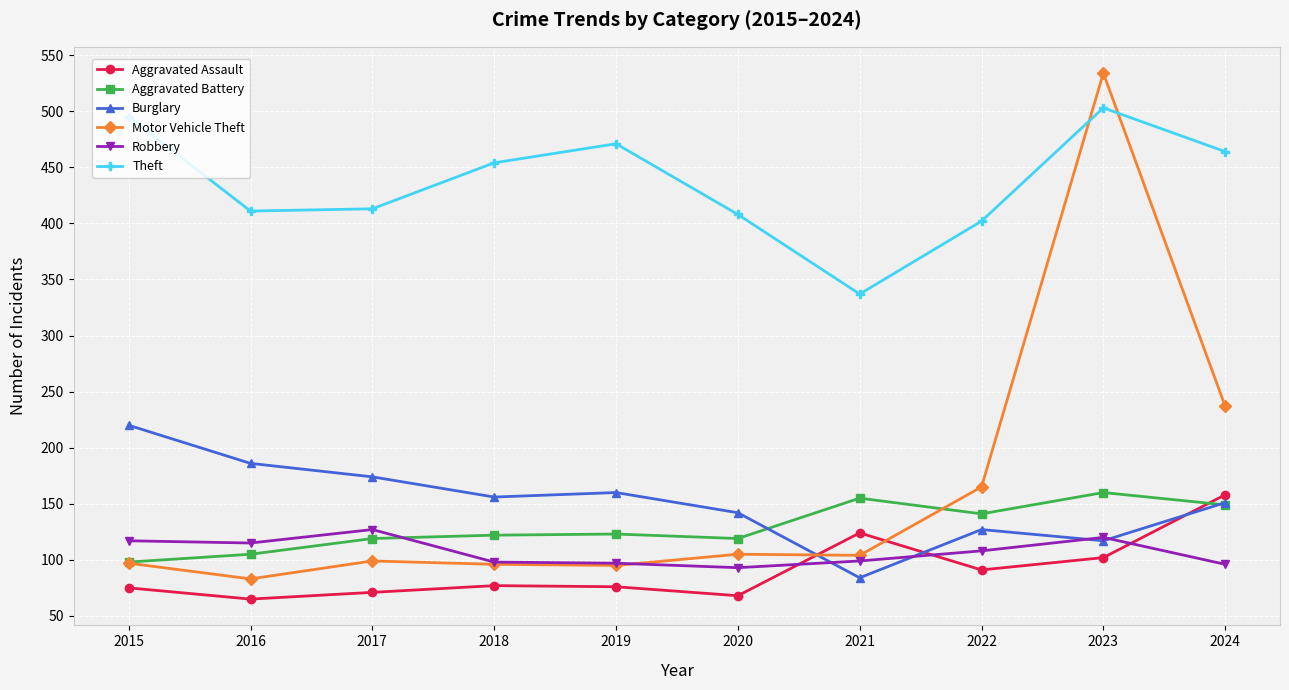

What is the value of the Aggravated Battery point at the 2nd from the left?

105